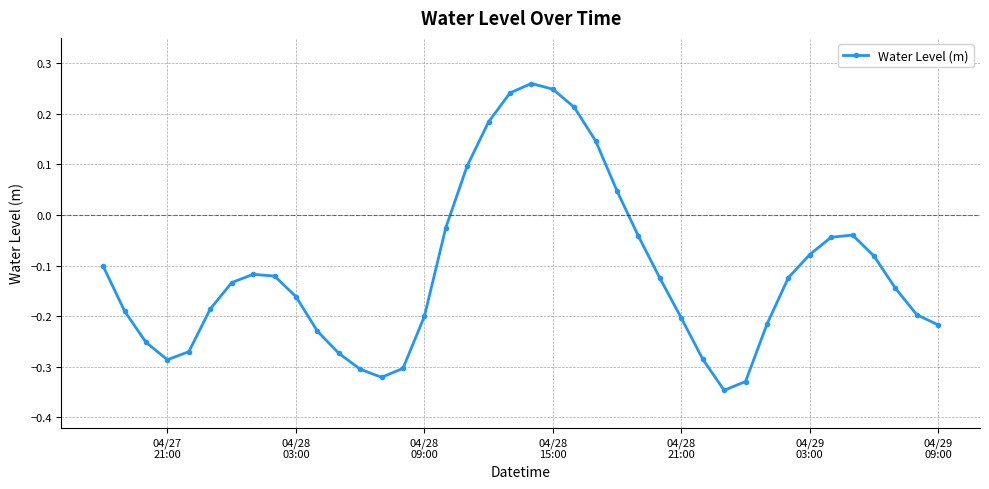

True or false: there are more than 0 points higher than both neighbors.

True